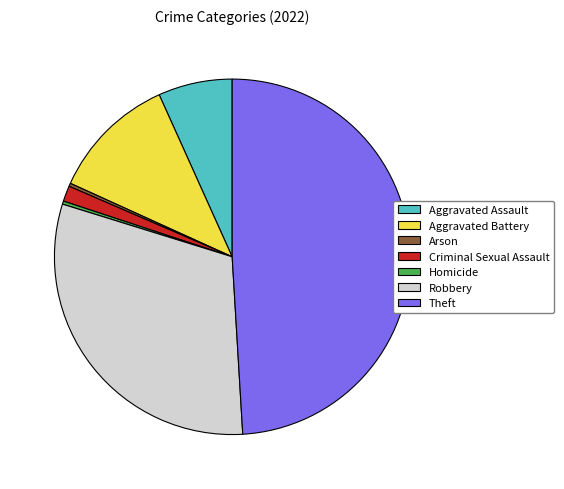

Count the number of slices in the pie.

7